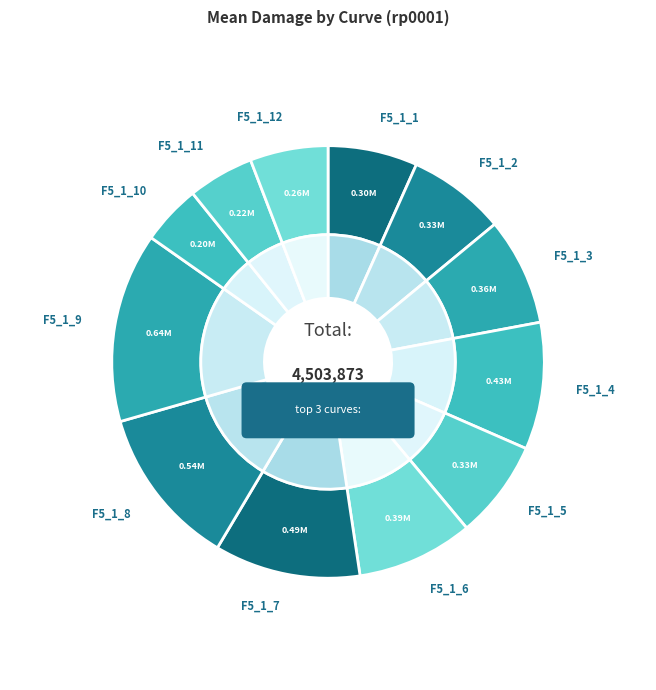

How many segments does this pie chart have?

12